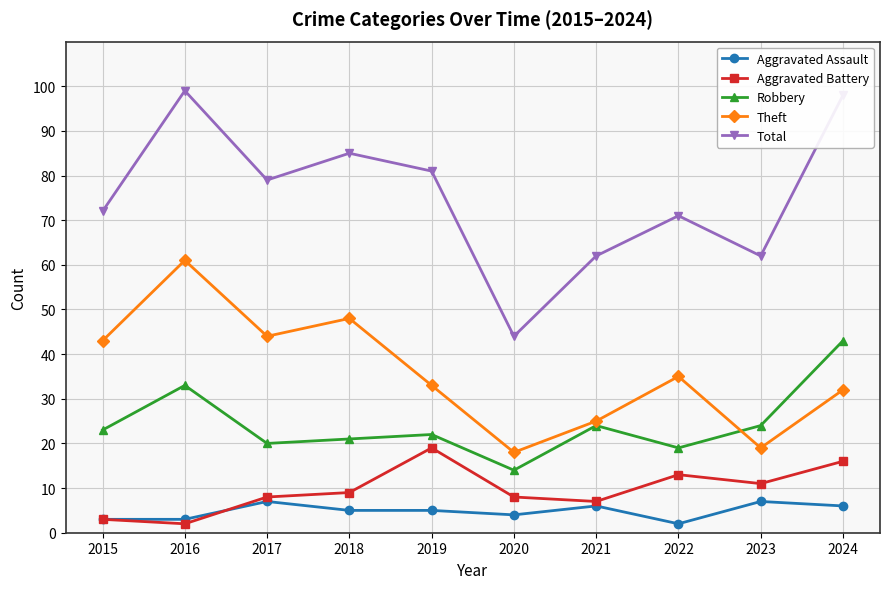

Reading left to right, what are all the values shown in this chart?

Aggravated Assault: 3	3	7	5	5	4	6	2	7	6
Aggravated Battery: 3	2	8	9	19	8	7	13	11	16
Robbery: 23	33	20	21	22	14	24	19	24	43
Theft: 43	61	44	48	33	18	25	35	19	32
Total: 72	99	79	85	81	44	62	71	62	98